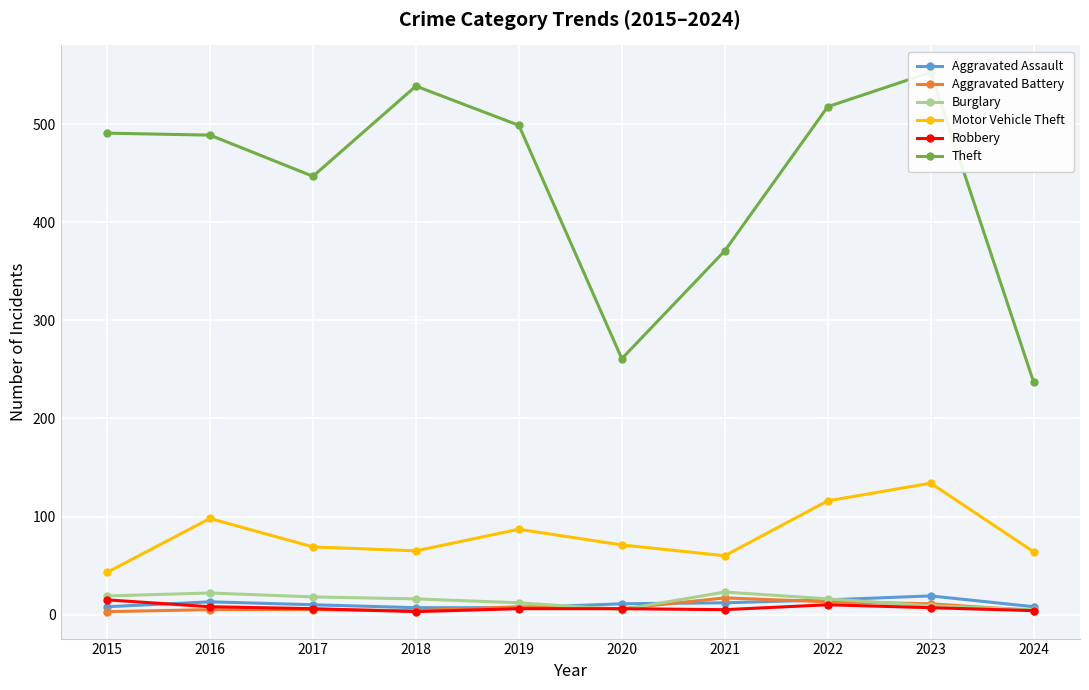

The value of Theft at 2021 is 371. True or false?

True